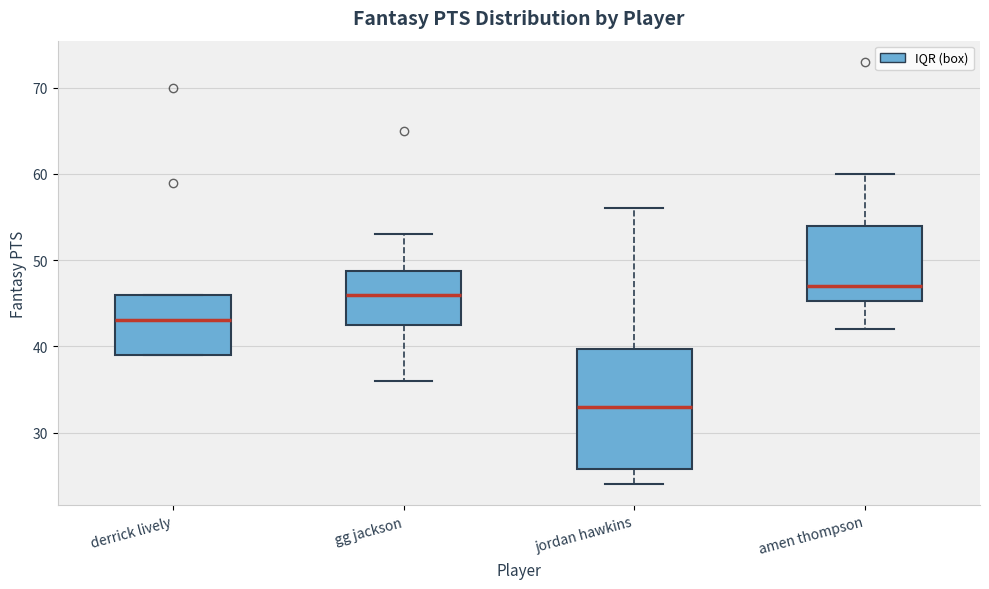

Reading left to right, transcribe this box plot: for each box, give where its median line is, the range the box spans, and where its two whiskers end, as read against the y-axis. The values are not printed on the chart, so give them approximately, as read against the axis.

derrick lively: median 43, box 39 to 46, whiskers 39 to 46
gg jackson: median 46, box 43 to 49, whiskers 36 to 53
jordan hawkins: median 33, box 26 to 40, whiskers 24 to 56
amen thompson: median 47, box 45 to 54, whiskers 42 to 60